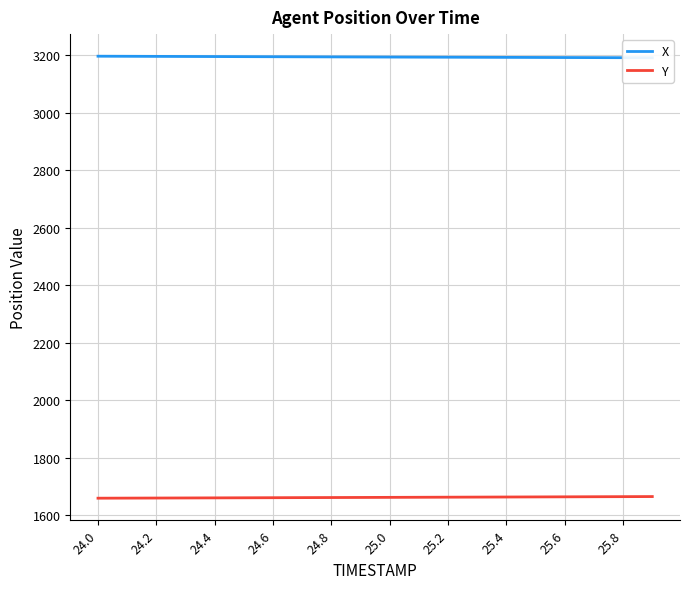

What are all the series names shown in the legend?

X, Y